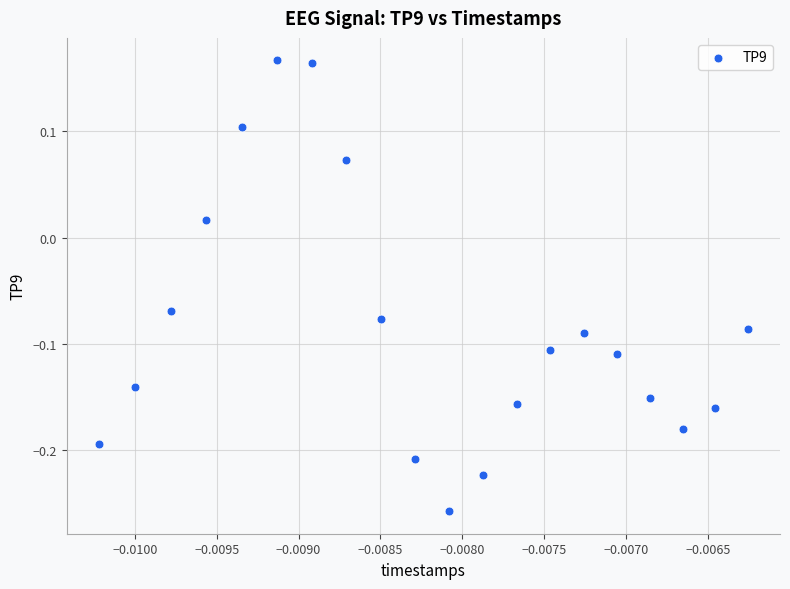

What is the range of Y values (max minus min)?

0.4